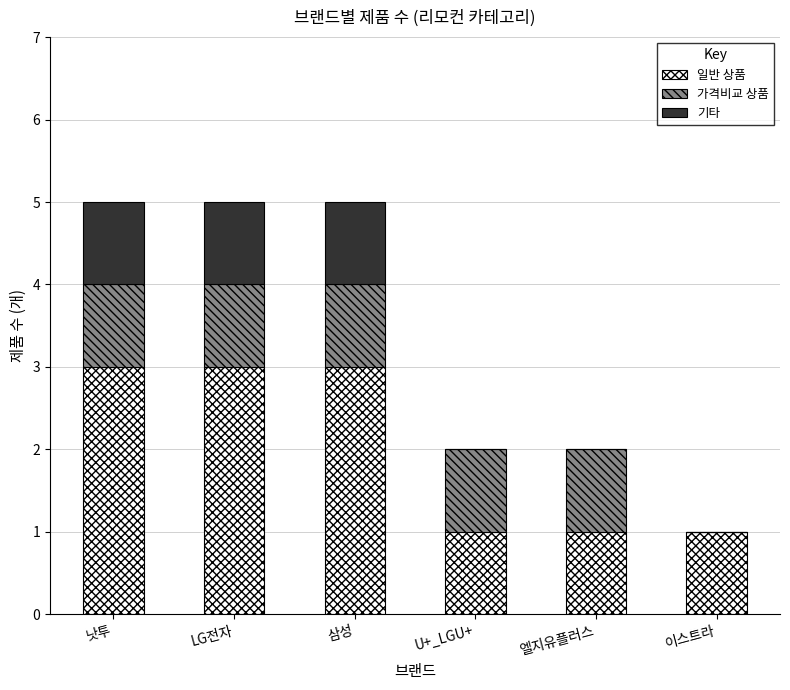

Are the bars grouped side by side (vs. stacked)?

No